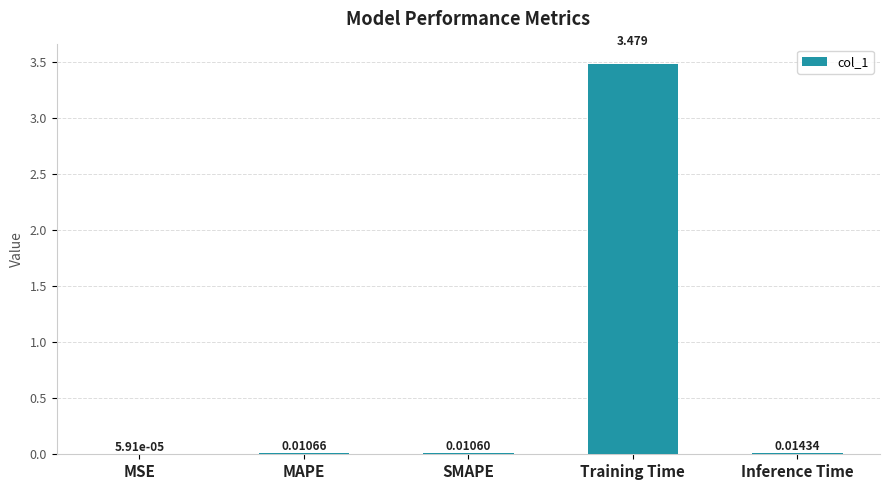

Which has a higher value, Inference Time or MSE?

Inference Time